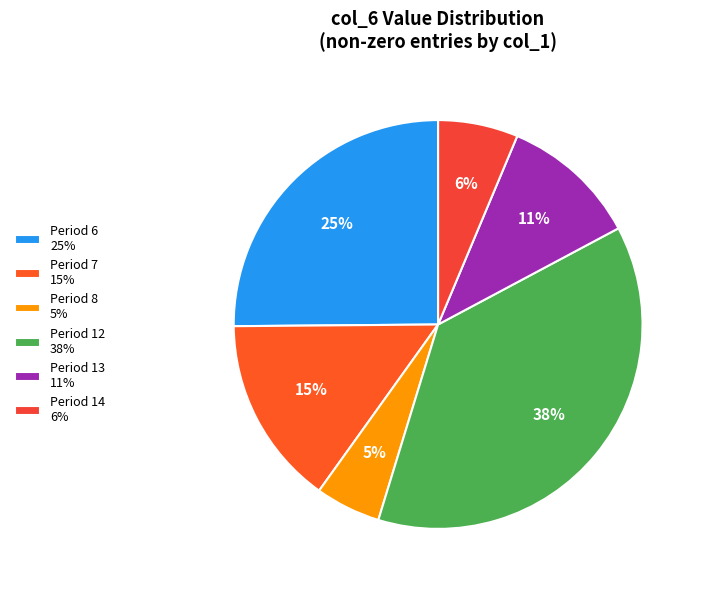

Count the number of slices in the pie.

6